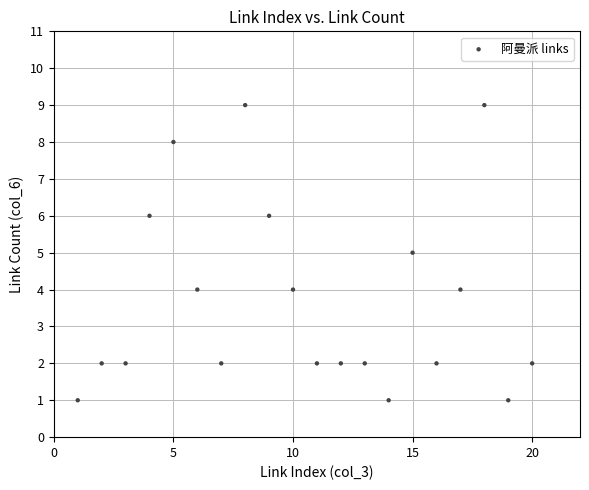

What is the range of X values (max minus min)?

19